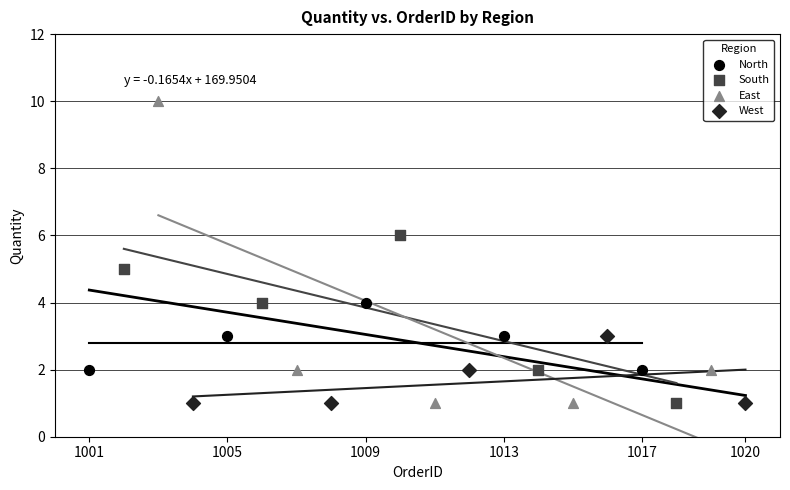

Which series has the largest Y range (max minus min)?

East